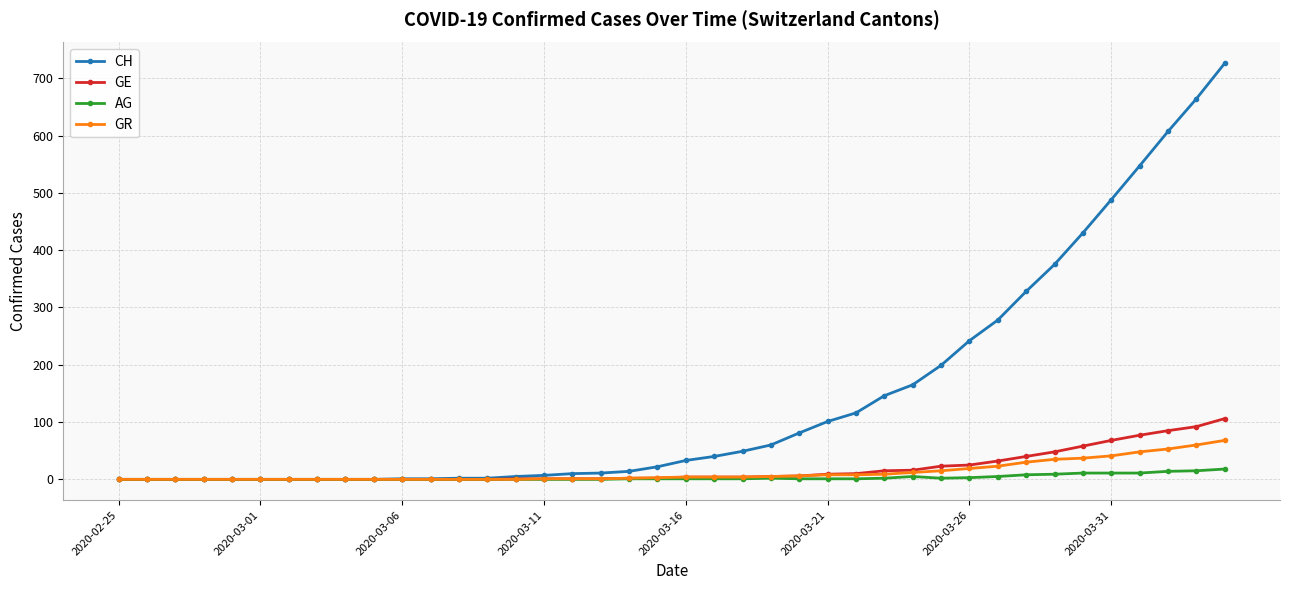

Which series has the largest total across all categories?

CH